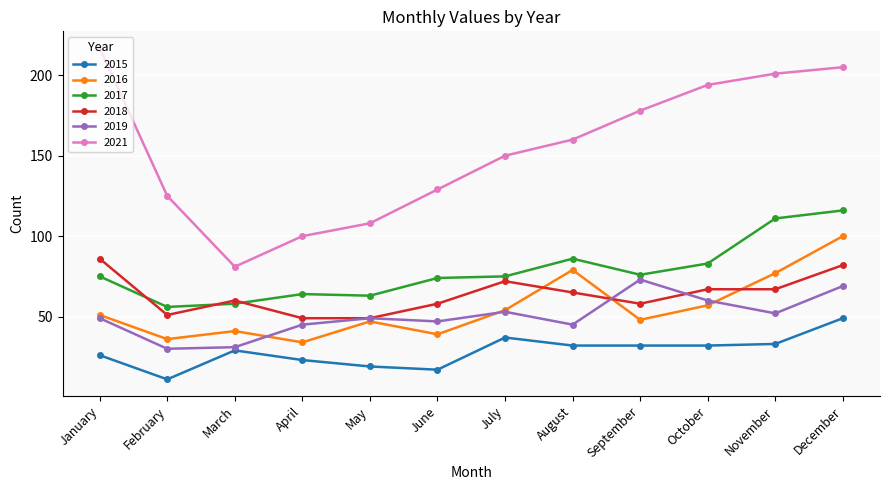

Reading left to right, list all the values displayed in this chart.

2015: 26	11	29	23	19	17	37	32	32	32	33	49
2016: 51	36	41	34	47	39	54	79	48	57	77	100
2017: 75	56	58	64	63	74	75	86	76	83	111	116
2018: 86	51	60	49	49	58	72	65	58	67	67	82
2019: 49	30	31	45	49	47	53	45	73	60	52	69
2021: 217	125	81	100	108	129	150	160	178	194	201	205